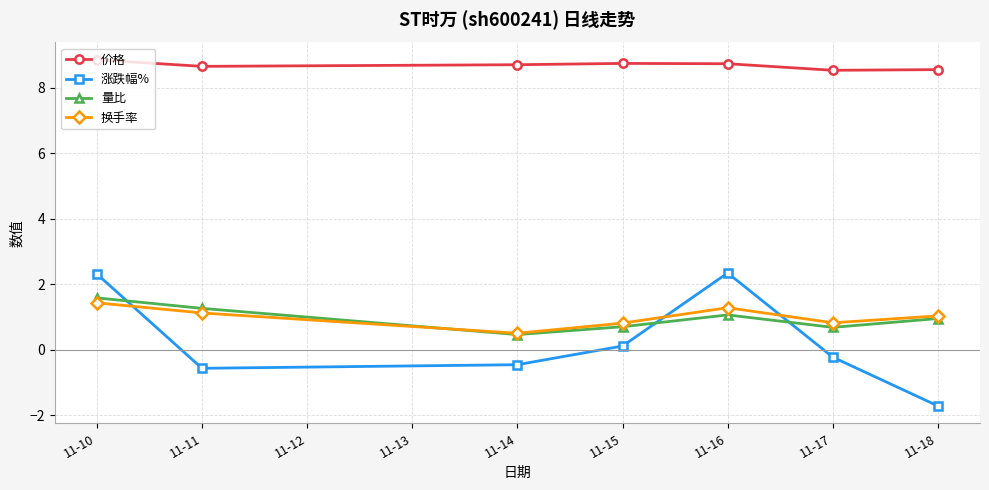

What is the value of the 换手率 point at the 5th from the left?

1.3